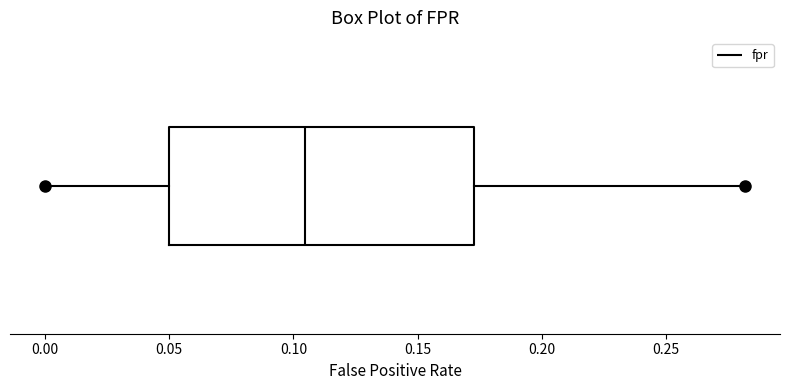

Transcribe this box plot: give where the median line is, the range the box spans, and where the two whiskers end, as read against the x-axis. The values are not printed on the chart, so give them approximately, as read against the axis.

median 0.105, box 0.050 to 0.175, whiskers 0.000 to 0.280